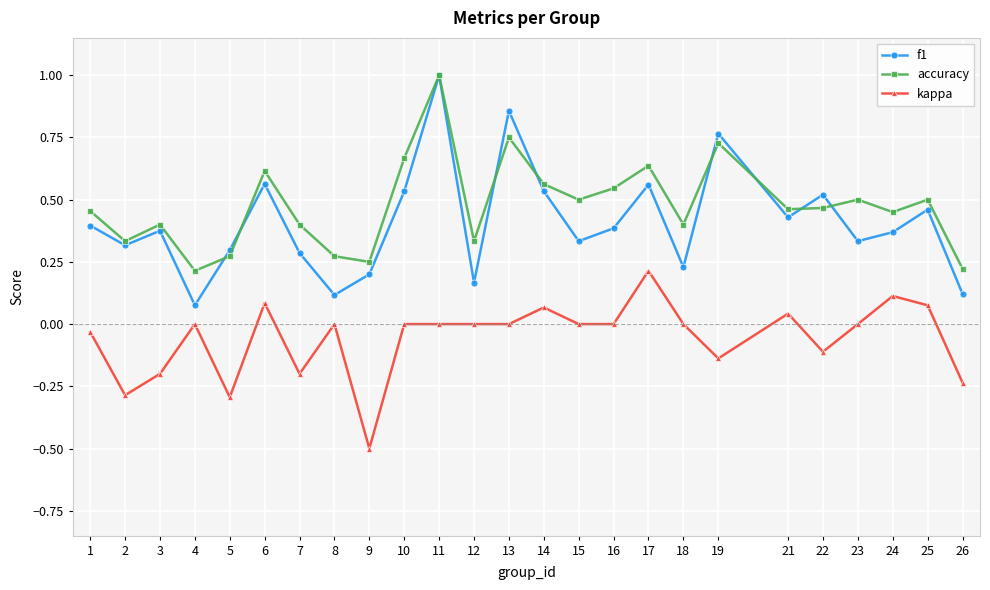

In accuracy, how many points are higher than both neighbors (excluding endpoints)?

8